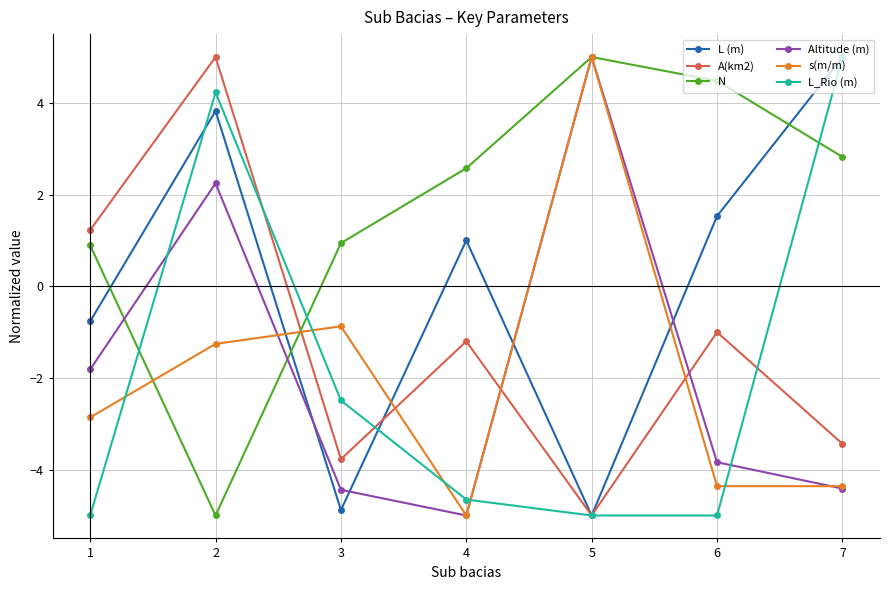

Read the Altitude (m) value at 3.

-4.4